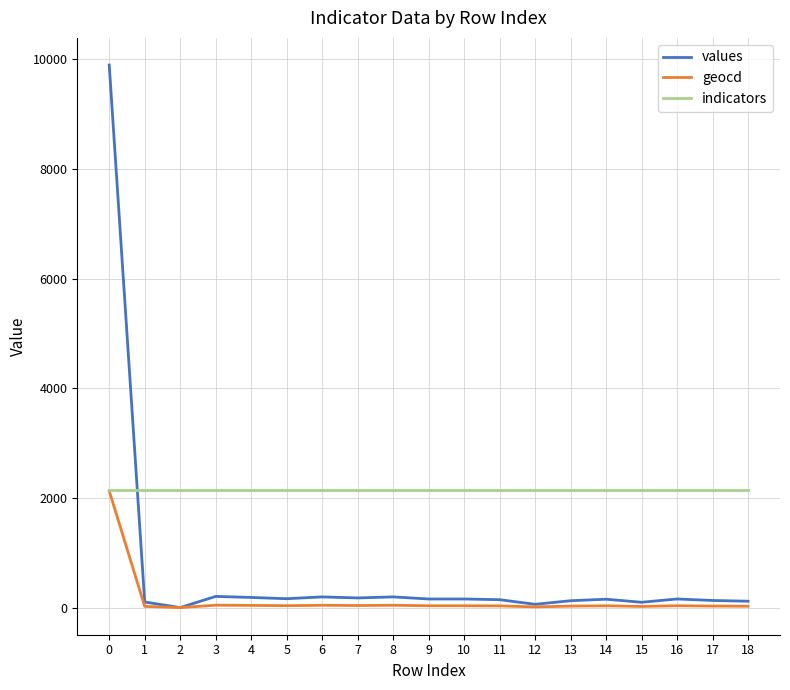

How many values in the geocd series are below 34?

9